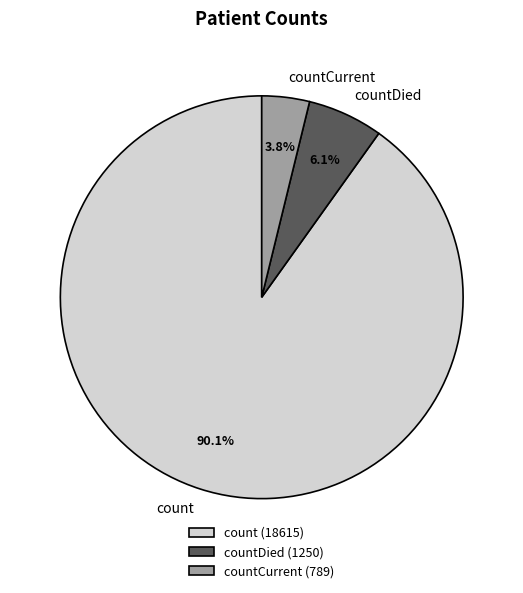

Is there any slice that represents more than half of the pie?

Yes